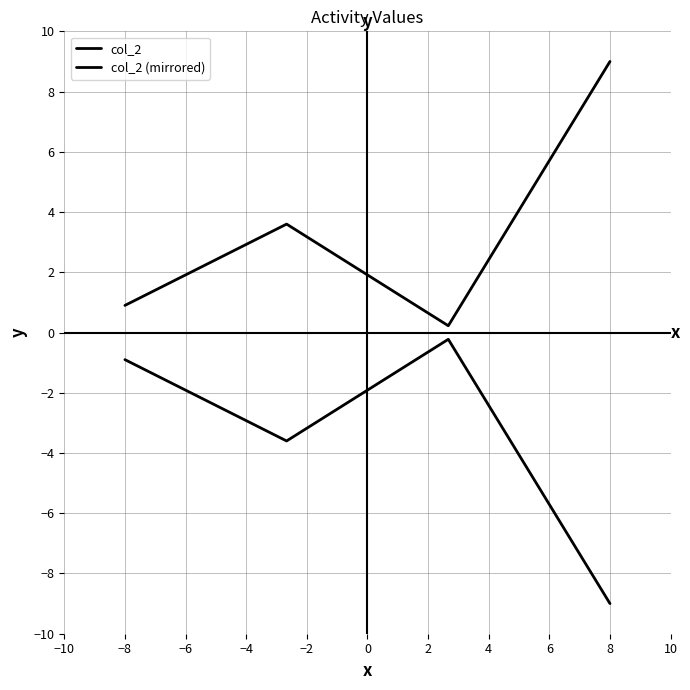

What is the value of the col_2 (mirrored) point at the 3rd from the left?

-0.2